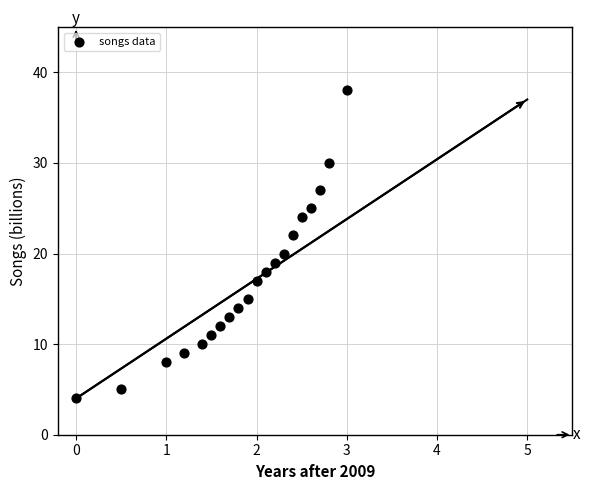

What is the range of Y values (max minus min)?

34